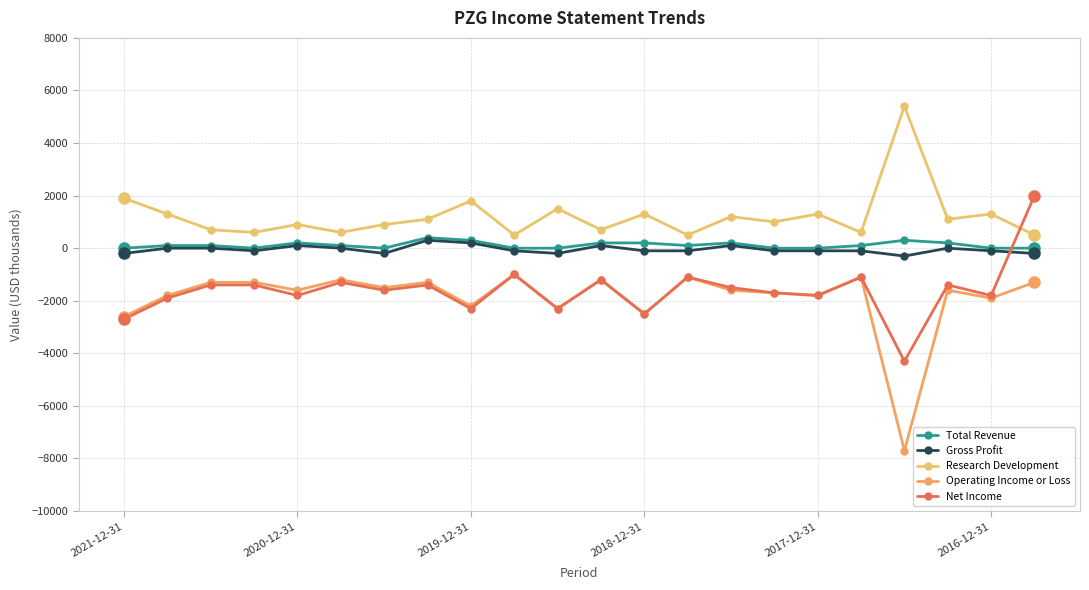

True or false: Gross Profit and Net Income intersect in this chart.

True